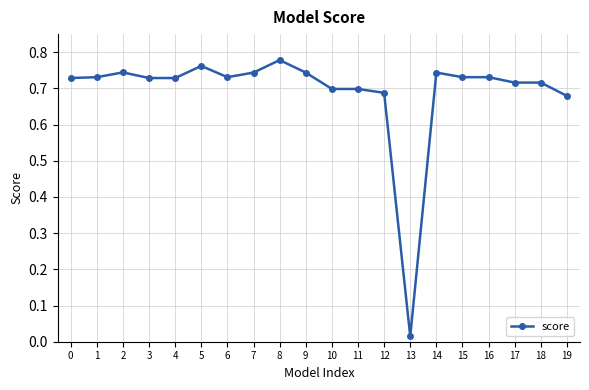

The value at 7 is 0.7. True or false?

True